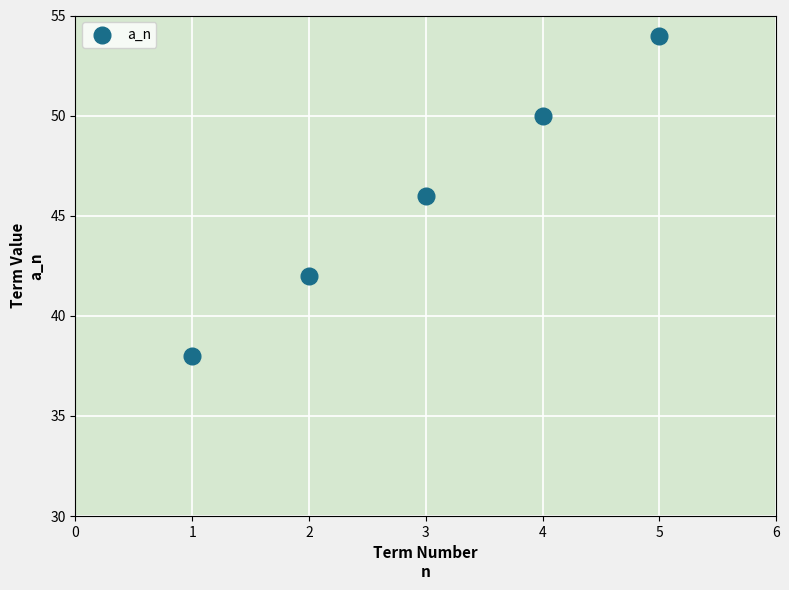

What is the average X value?

3